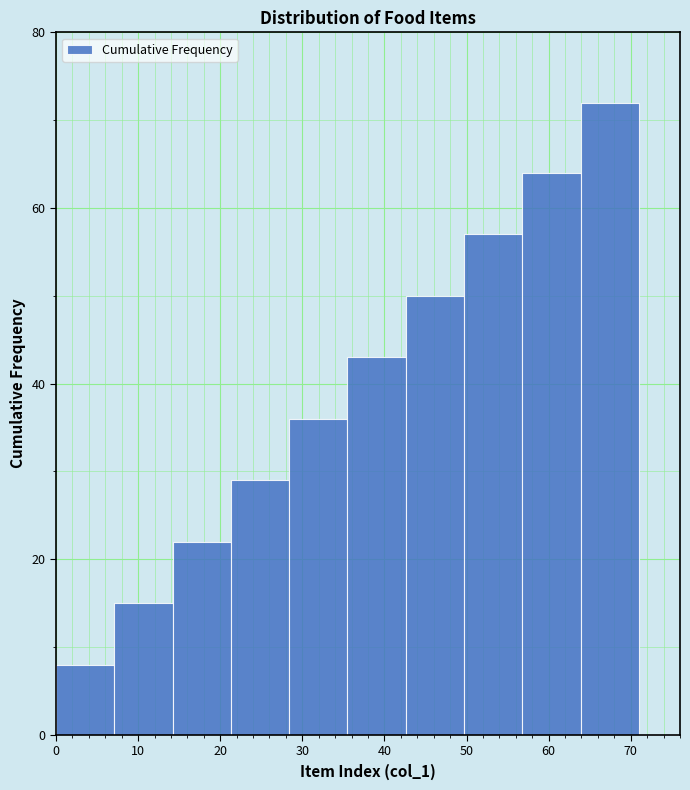

How tall is the bar that spans 28.4 to 35.5 on the x-axis? Neither the bar edges nor the heights are printed on the chart, so give them approximately, as read against the axes.

36